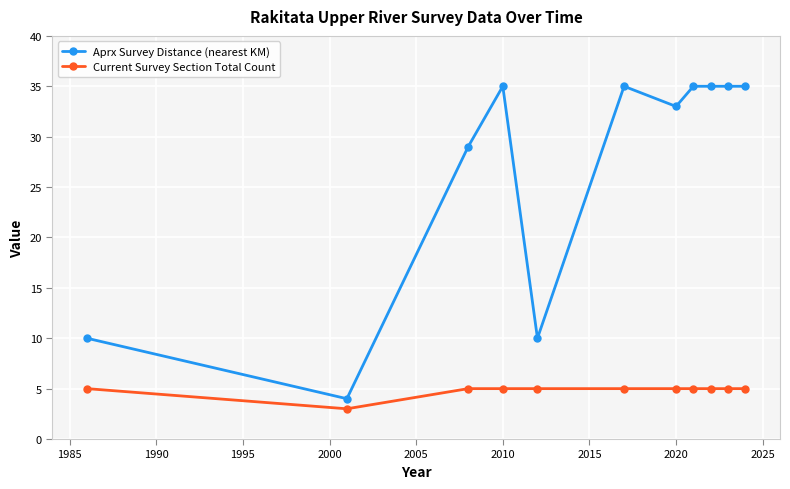

List the series in order of their peak value, lowest first.

Current Survey Section Total Count, Aprx Survey Distance (nearest KM)